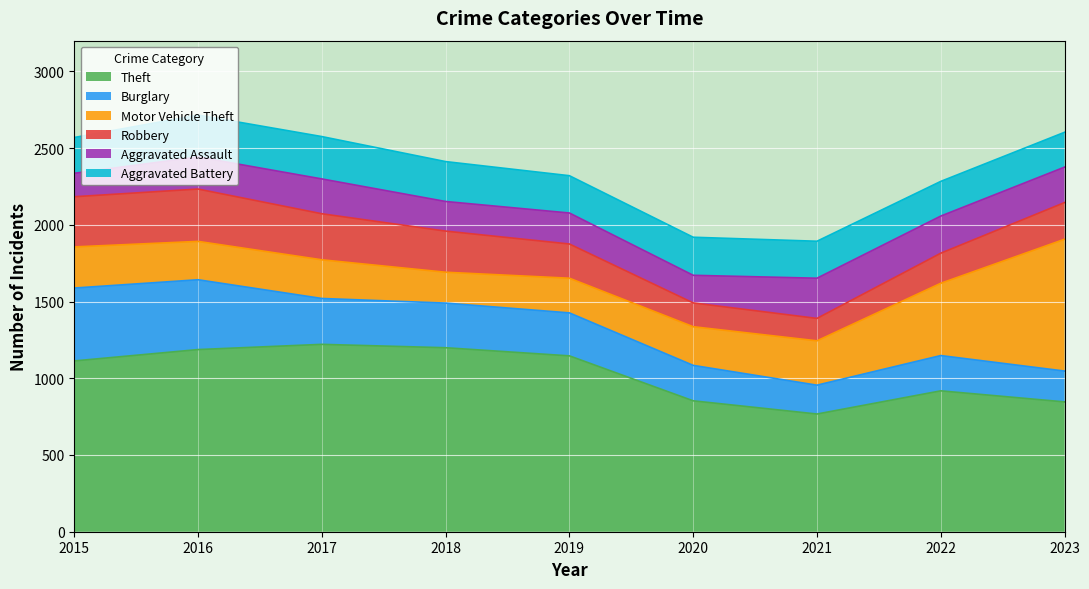

True or false: Robbery has a value of 350 at 2022.

False